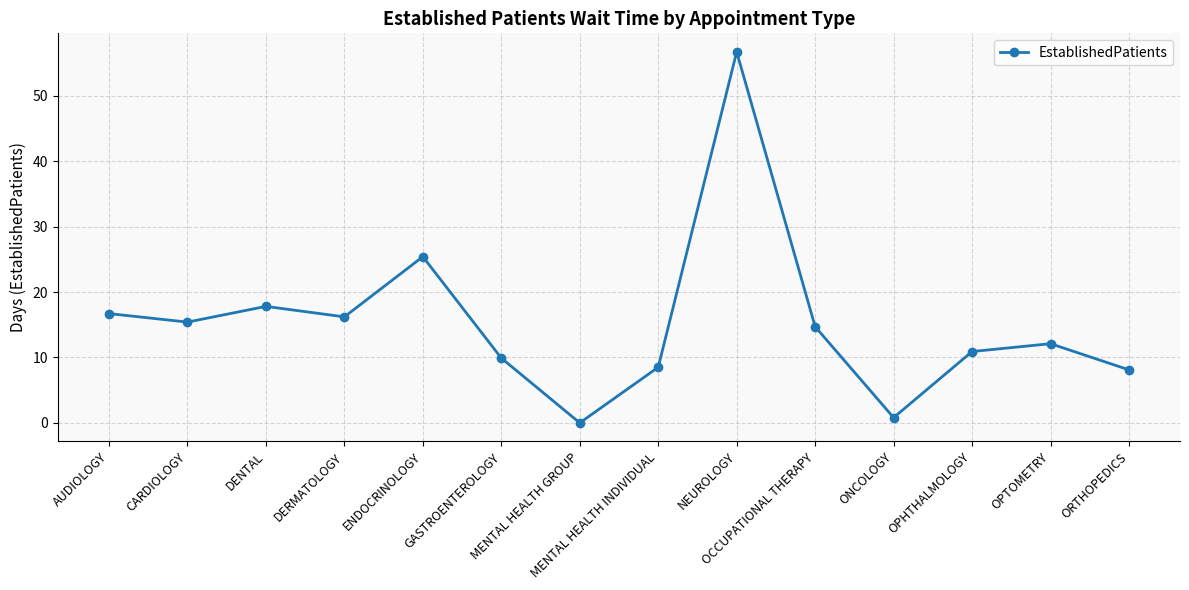

What is the label of the 14th point from the left?

ORTHOPEDICS